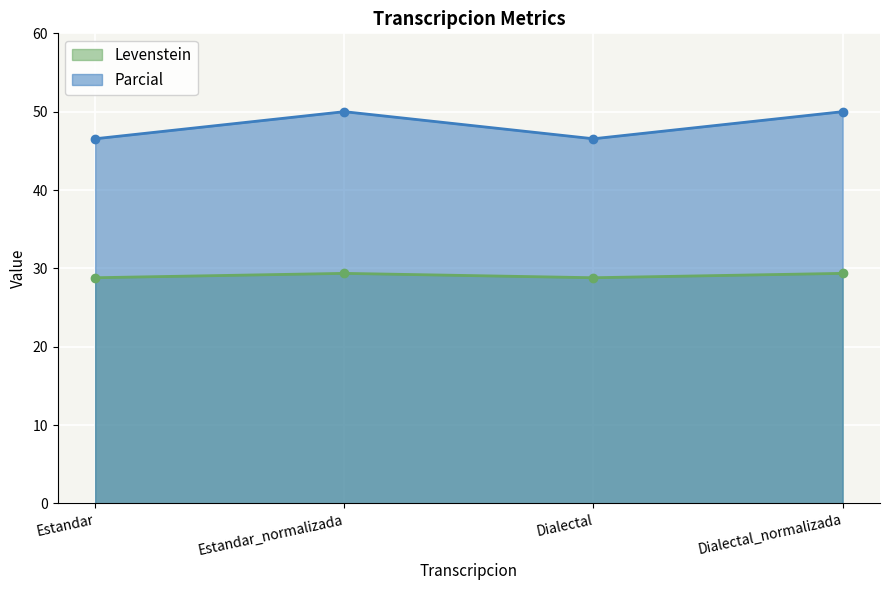

How many Parcial values are between 46 and 50?

4